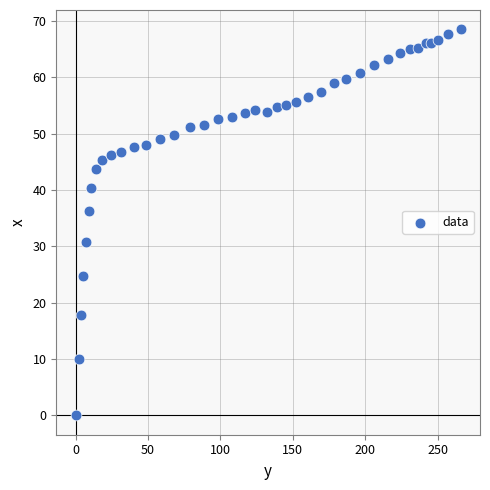

What is the range of Y values (max minus min)?

68.5